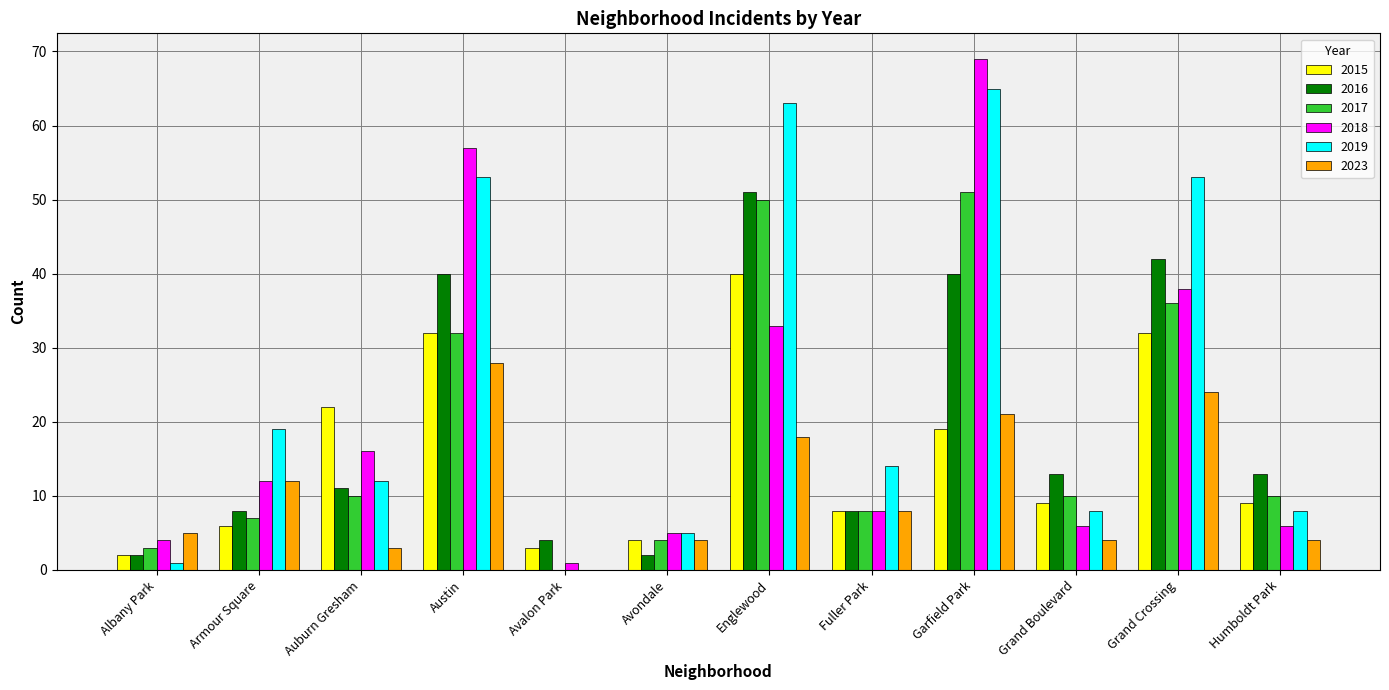

Read the 2017 value at Fuller Park.

8